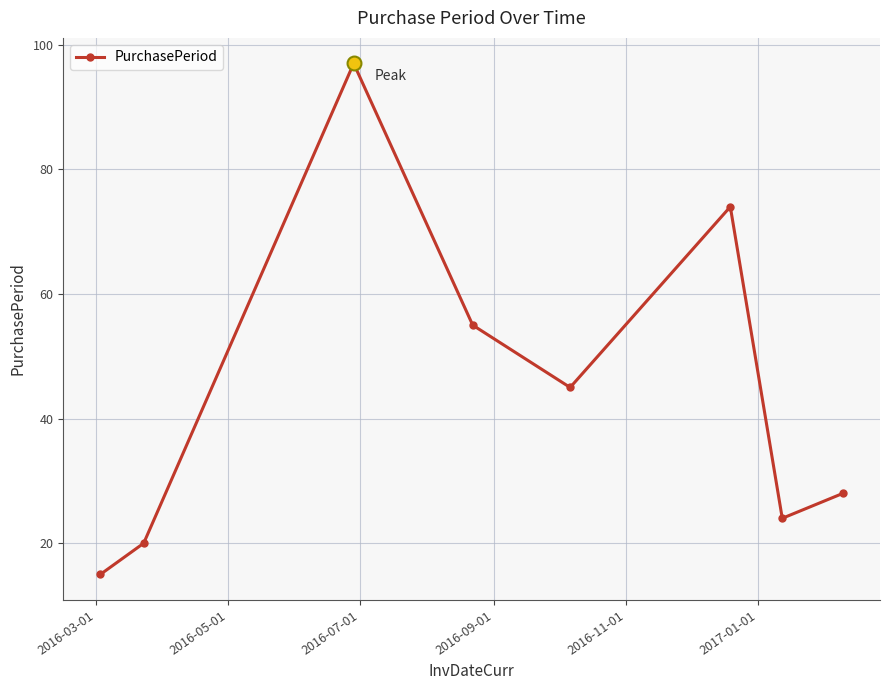

What is the smallest value displayed?

15